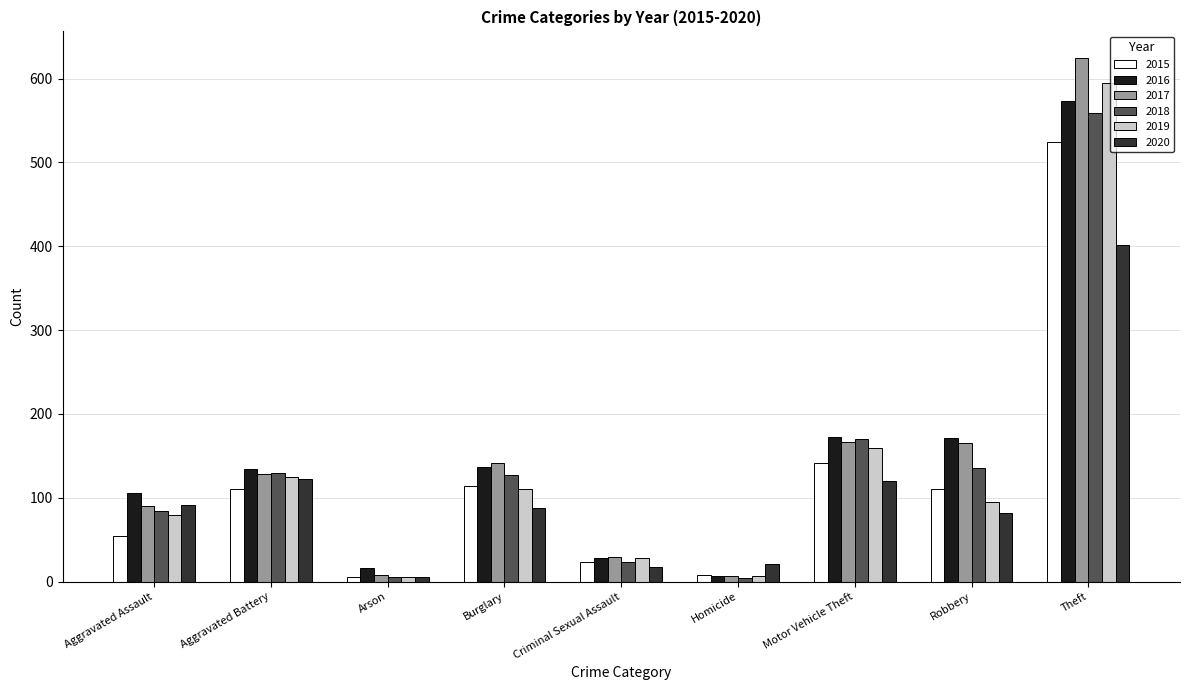

Is it true that 2017 equals 50 at Aggravated Assault?

False